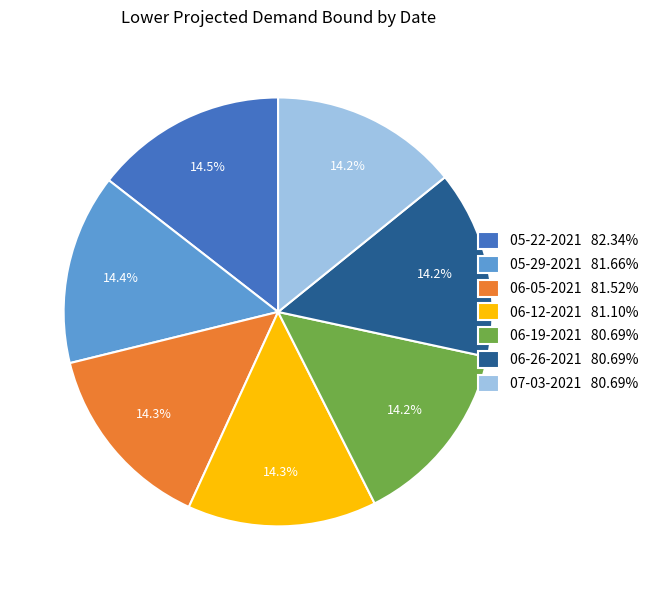

What percentage is NOT represented by 05-29-2021 81.66%?

85.6%